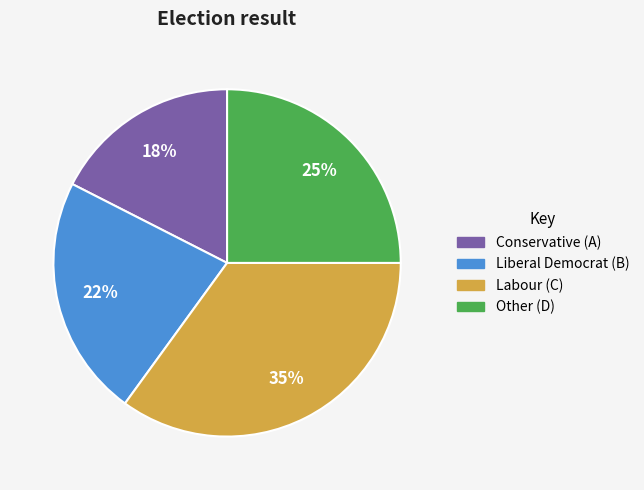

To the nearest percent, what is the average slice percentage?

25%